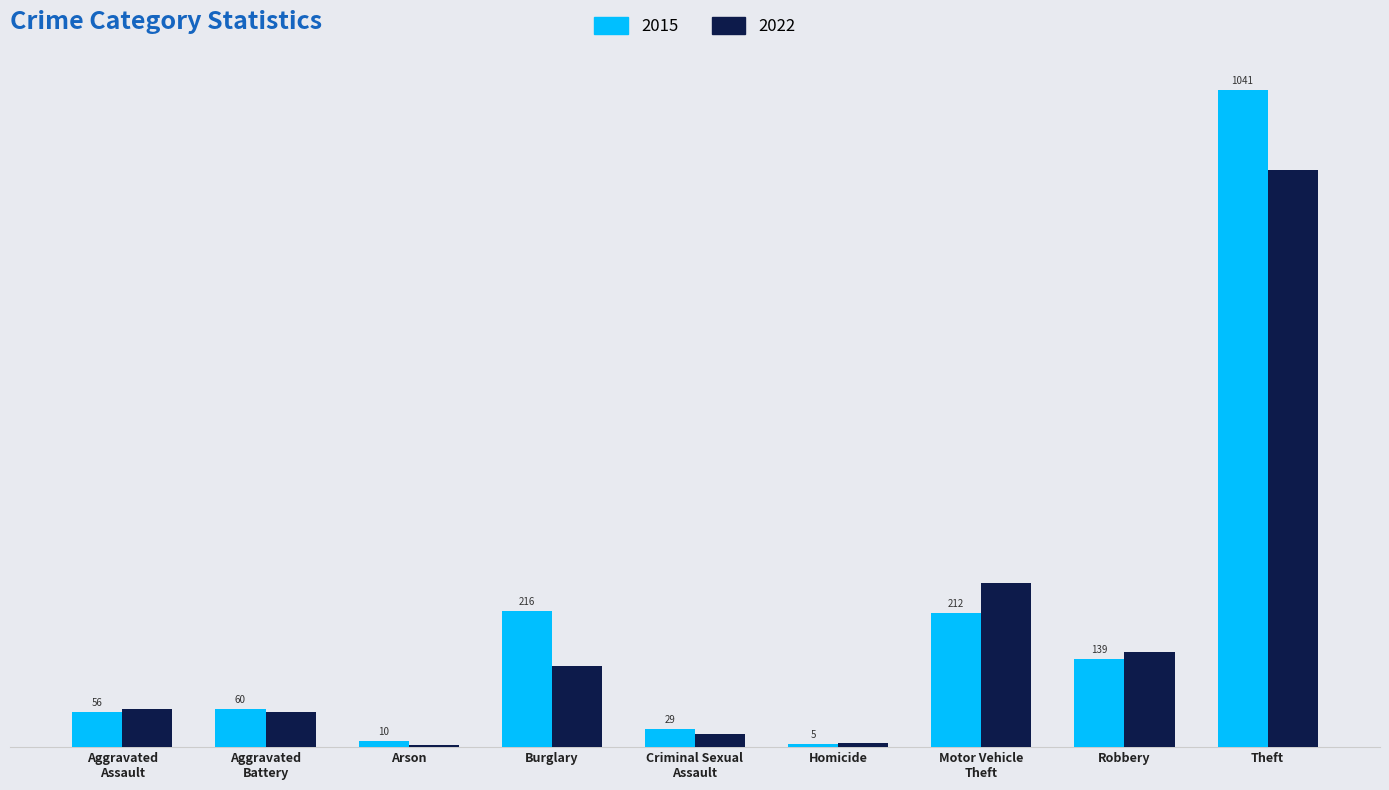

At which category is the sum across all series the highest?

Theft